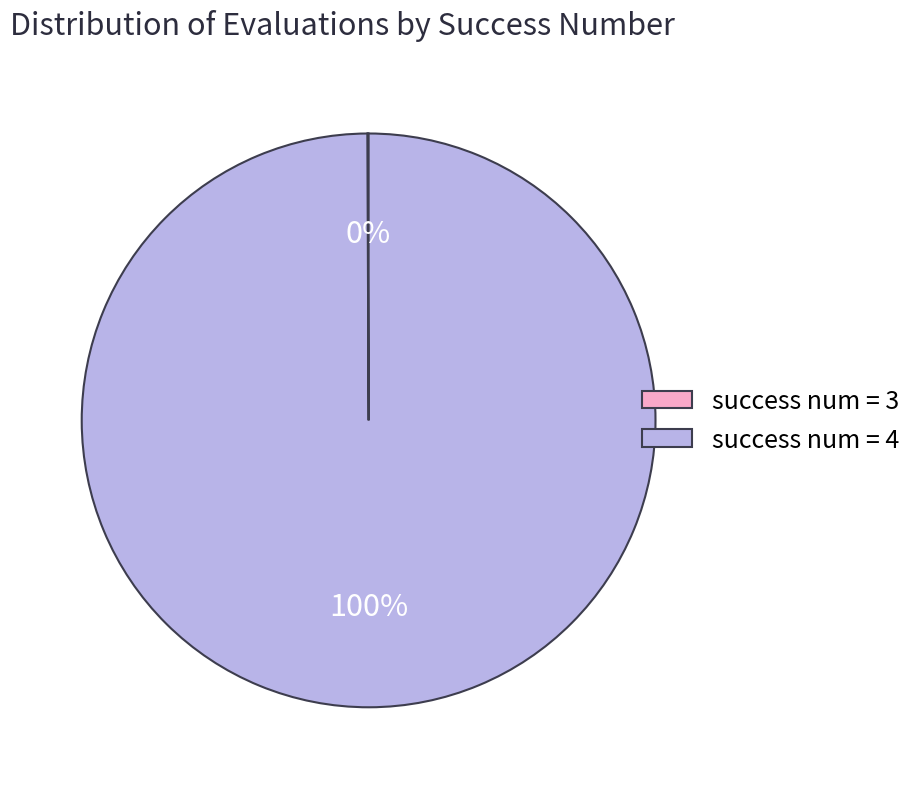

The success num = 4 slice represents 100% of the pie. True or false?

True